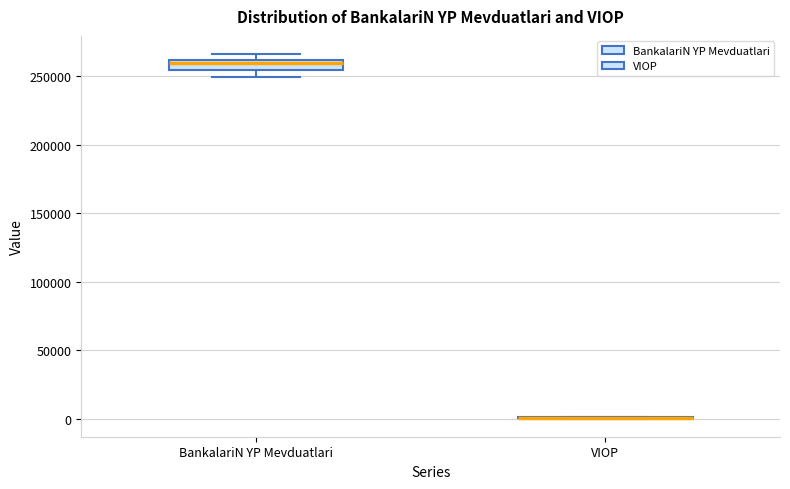

Where does the lower whisker of the box for BankalariN YP Mevduatlari end on the y-axis? The values are not printed on the chart, so give them approximately, as read against the axis.

250000